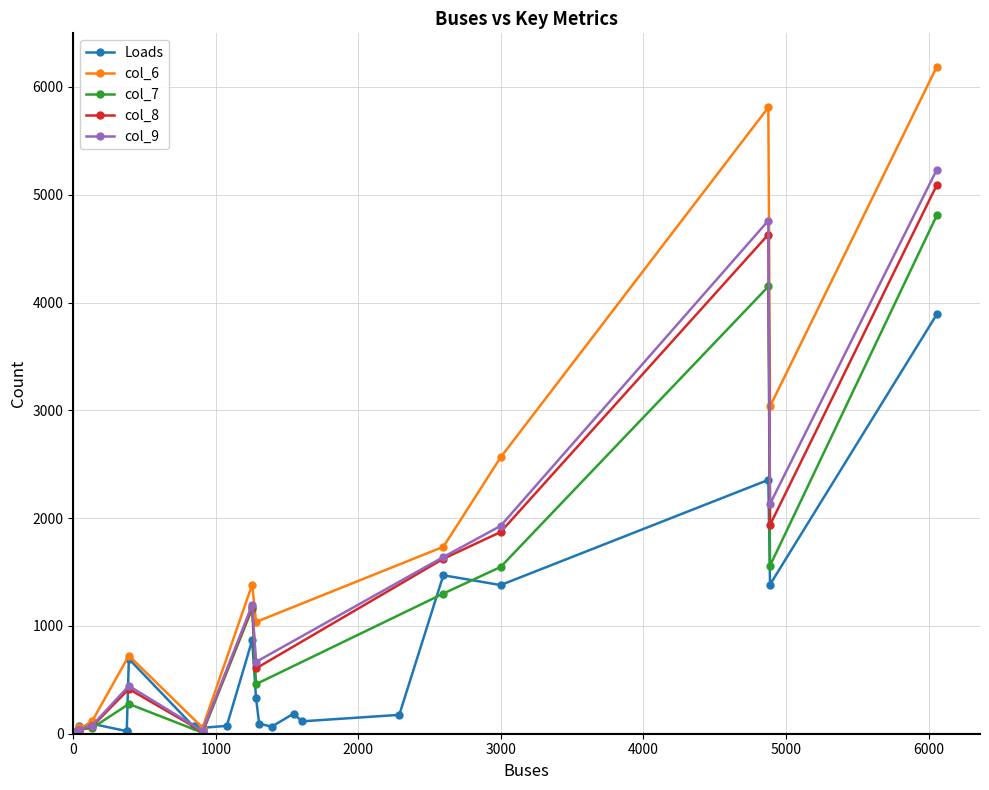

How many values in the col_7 series are below 460?

7